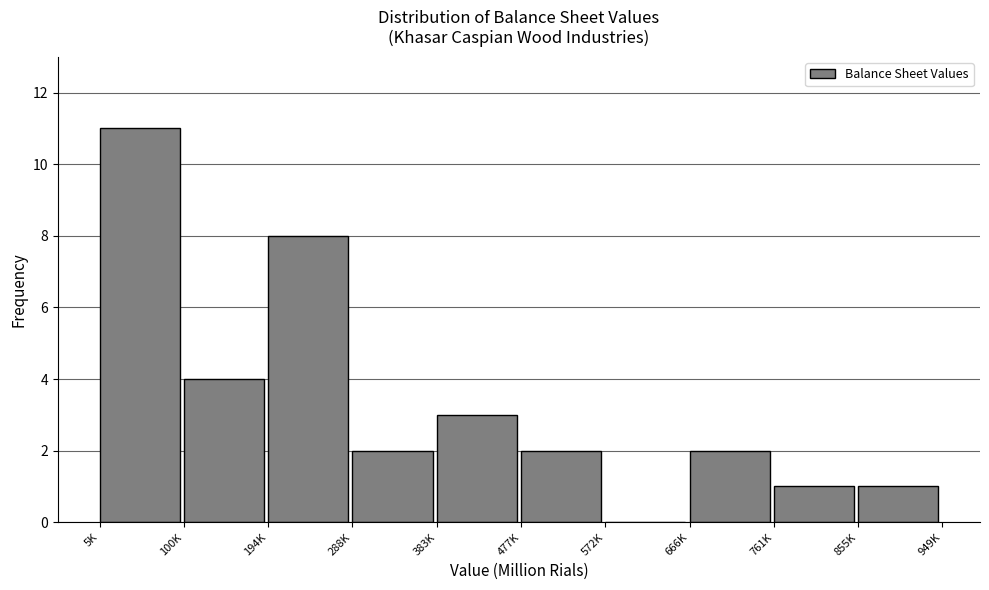

Reading right to left, what are all the values shown in this chart?

855K=1	761K=1	666K=2	572K=0	477K=2	383K=3	288K=2	194K=8	100K=4	5K=11